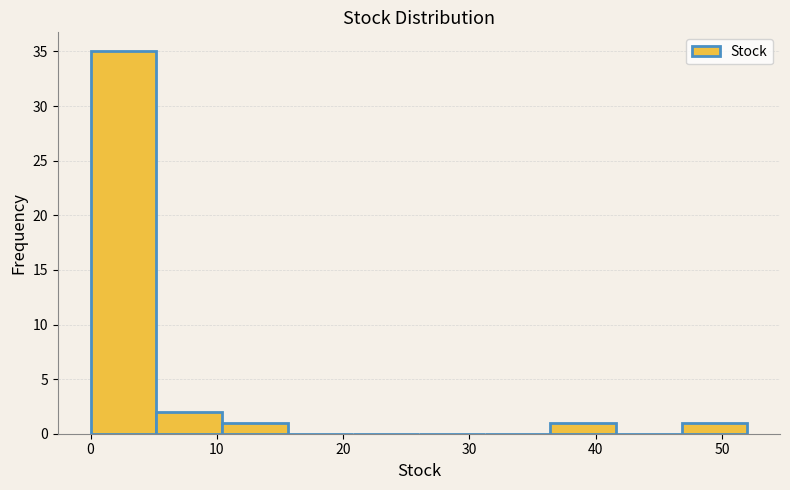

Over which range of the x-axis is the bar tallest?

0.0 to 5.2